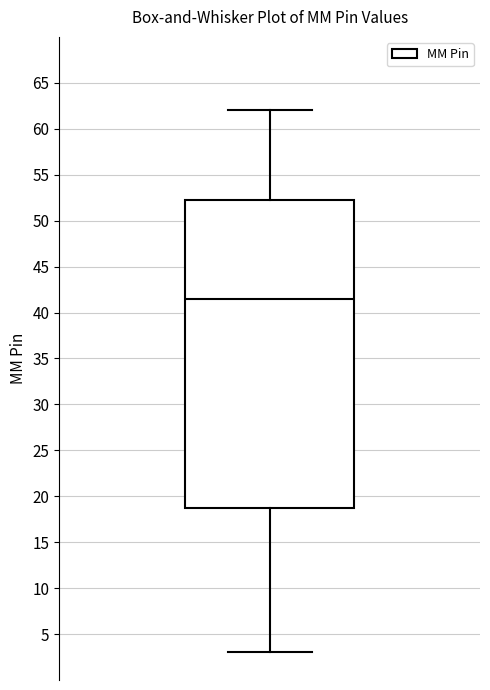

Transcribe this box plot: give where the median line is, the range the box spans, and where the two whiskers end, as read against the y-axis. The values are not printed on the chart, so give them approximately, as read against the axis.

median 41.5, box 19.0 to 52.5, whiskers 3.0 to 62.0